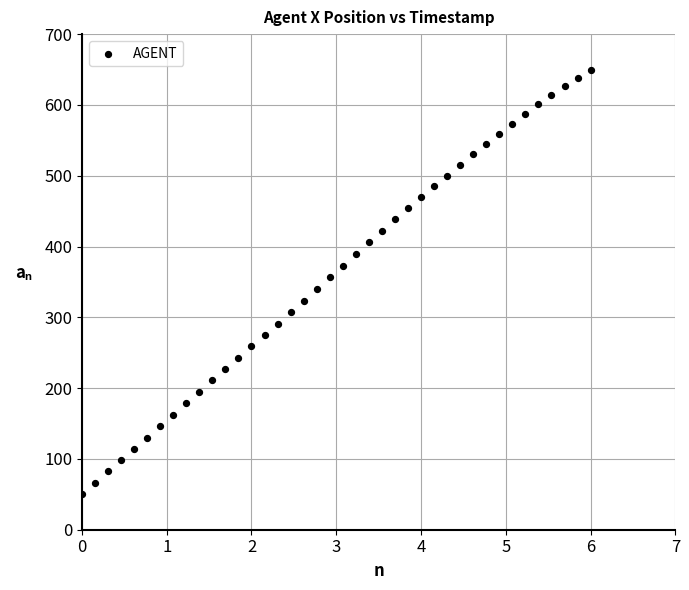

What is the range of Y values (max minus min)?

600.0